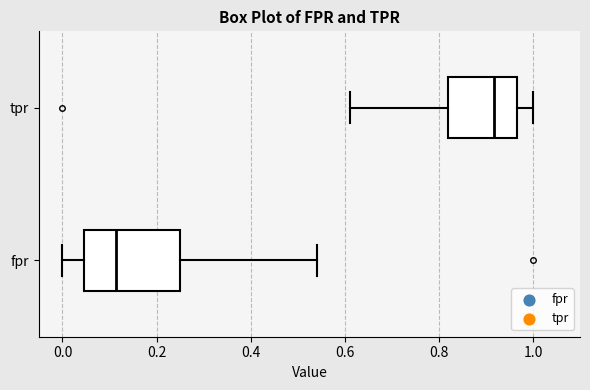

Reading bottom to top, read every box against the x-axis: the position of its median line, the range the box covers, and the ends of its whiskers. The values are not printed on the chart, so give them approximately, as read against the axis.

fpr: median 0.12, box 0.04 to 0.26, whiskers 0.00 to 0.54
tpr: median 0.92, box 0.82 to 0.96, whiskers 0.62 to 1.00